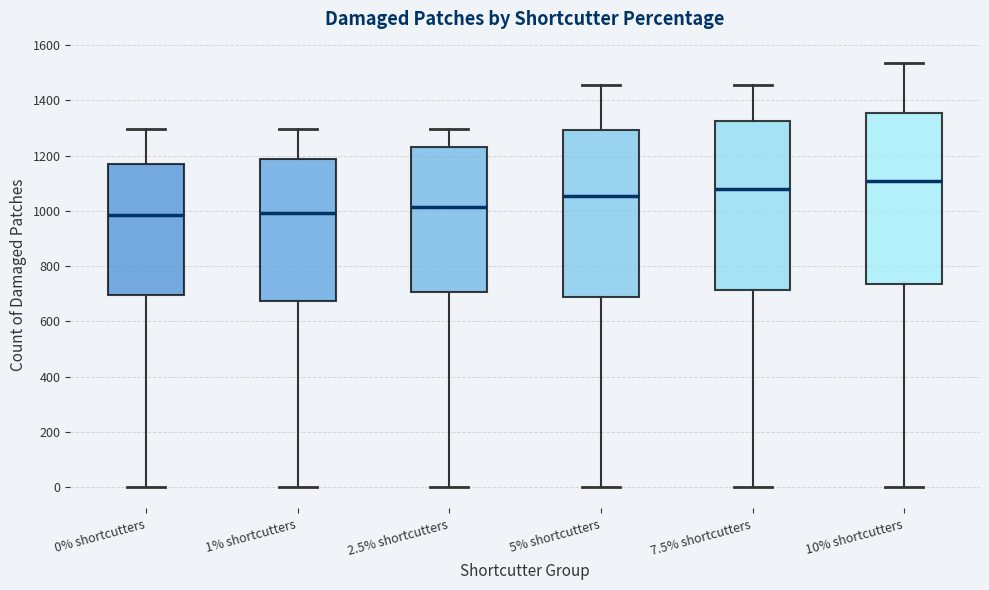

Where does the lower whisker of the box for 2.5% shortcutters end on the y-axis? The values are not printed on the chart, so give them approximately, as read against the axis.

0